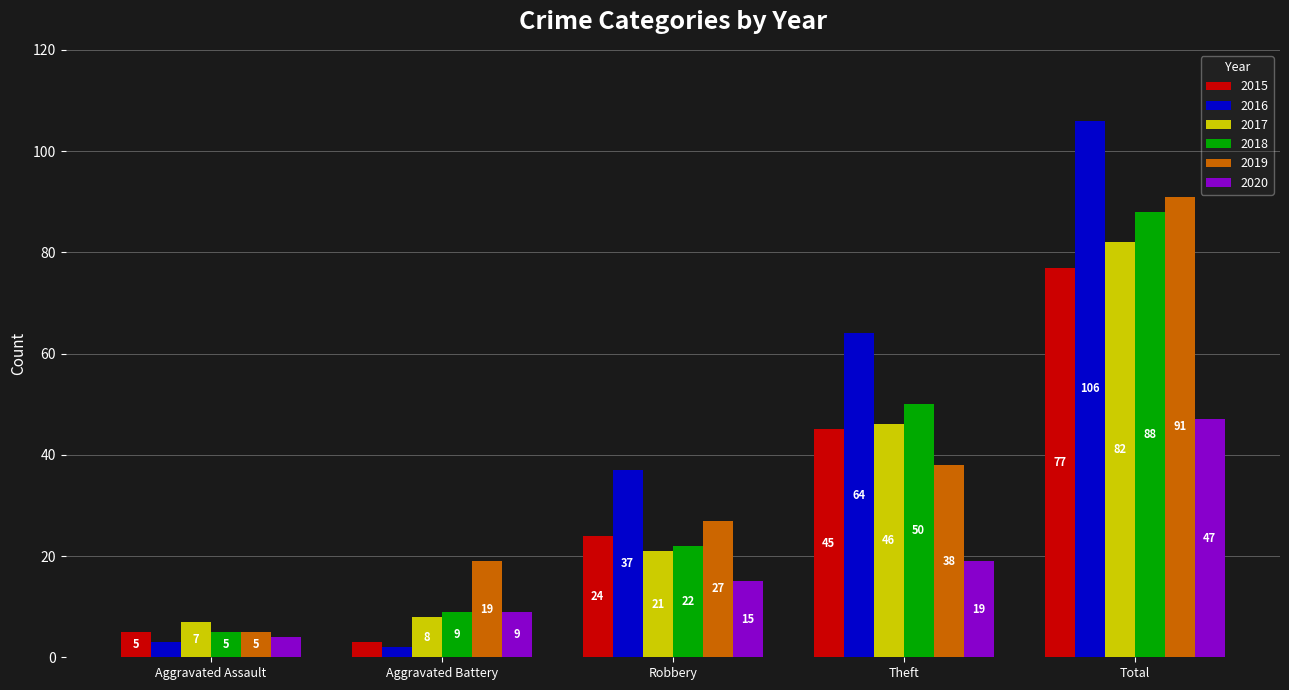

Which series has the largest range (max minus min)?

2016